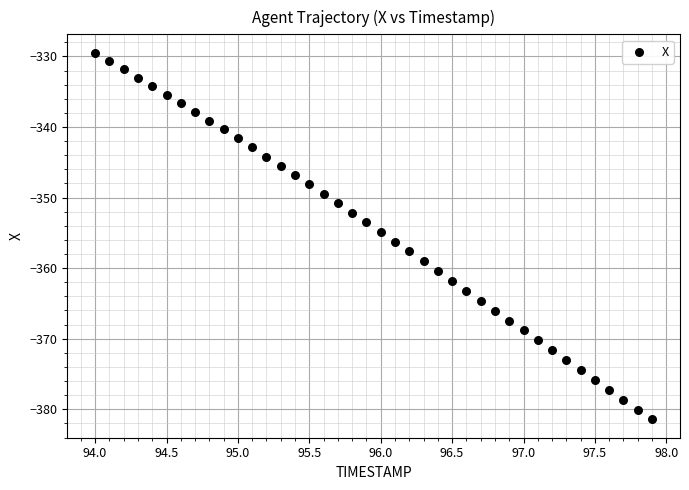

What is the range of Y values (max minus min)?

52.0